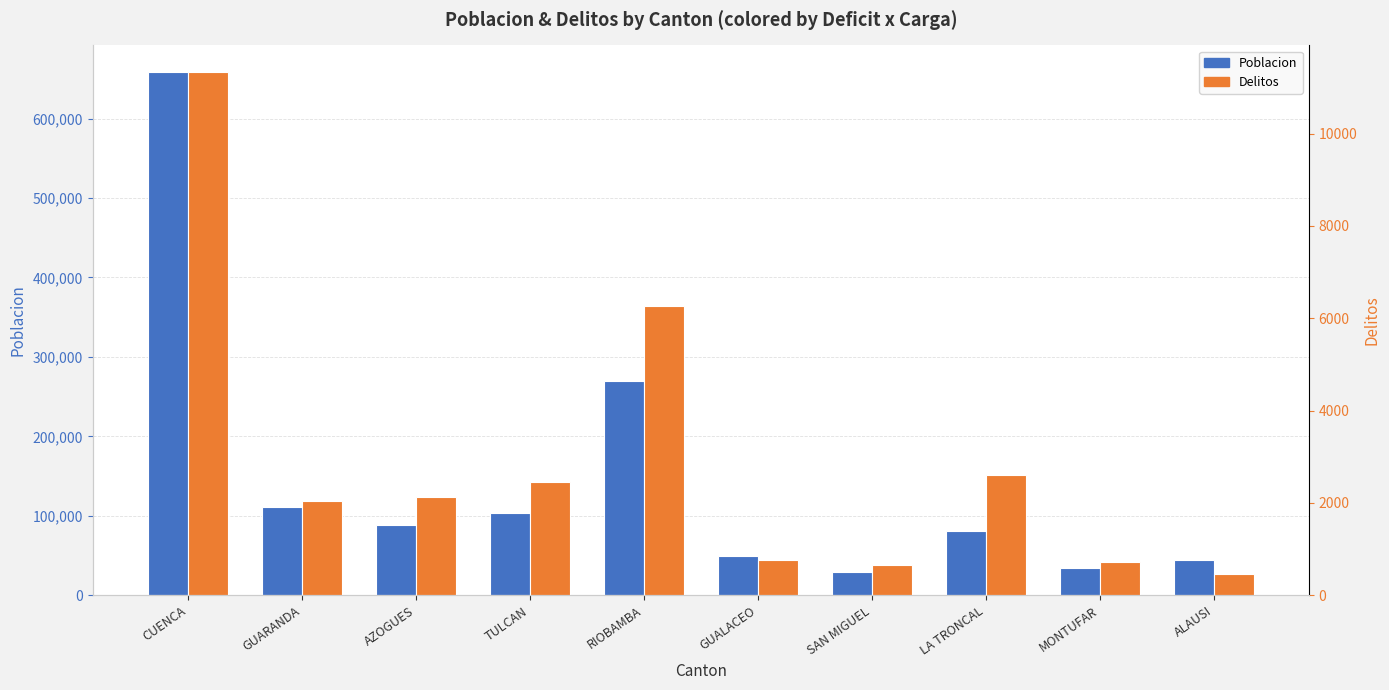

At which label does Poblacion first exceed 88721?

CUENCA